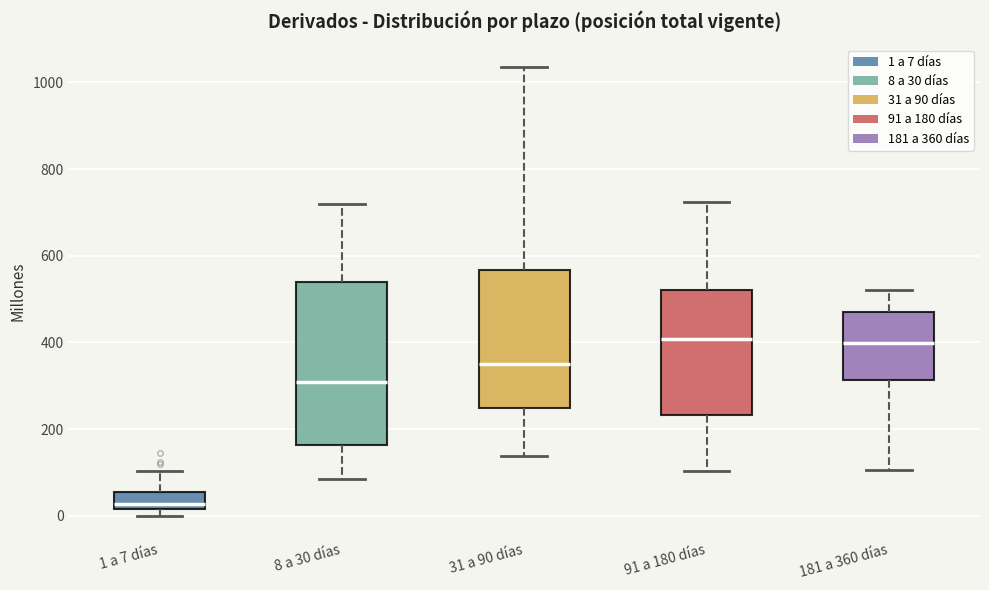

Reading left to right, read every box against the y-axis: the position of its median line, the range the box covers, and the ends of its whiskers. The values are not printed on the chart, so give them approximately, as read against the axis.

1 a 7 días: median 20 (just above the box's lower edge), box 20 to 60, whiskers 0 to 100
8 a 30 días: median 300, box 160 to 540, whiskers 80 to 720
31 a 90 días: median 360, box 240 to 560, whiskers 140 to 1040
91 a 180 días: median 400, box 240 to 520, whiskers 100 to 720
181 a 360 días: median 400, box 320 to 480, whiskers 100 to 520